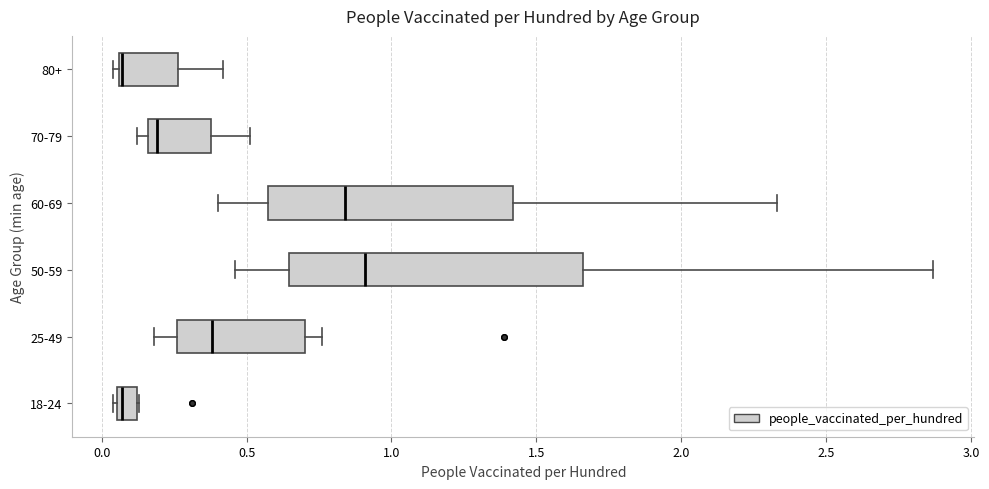

Comparing the boxes themselves (not the whiskers), which one is the widest?

50-59